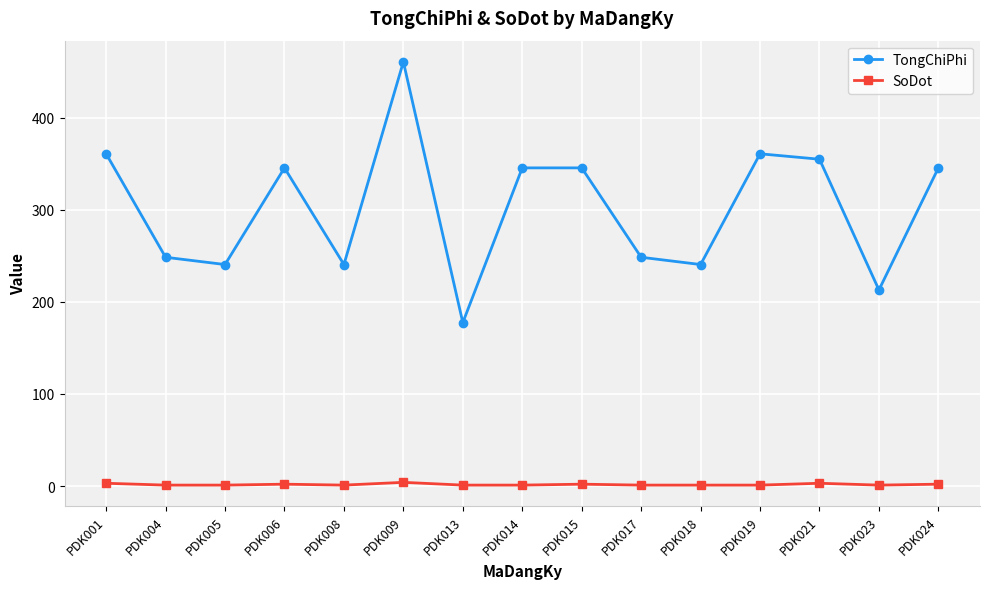

Rank the series by their maximum value, from lowest to highest.

SoDot, TongChiPhi